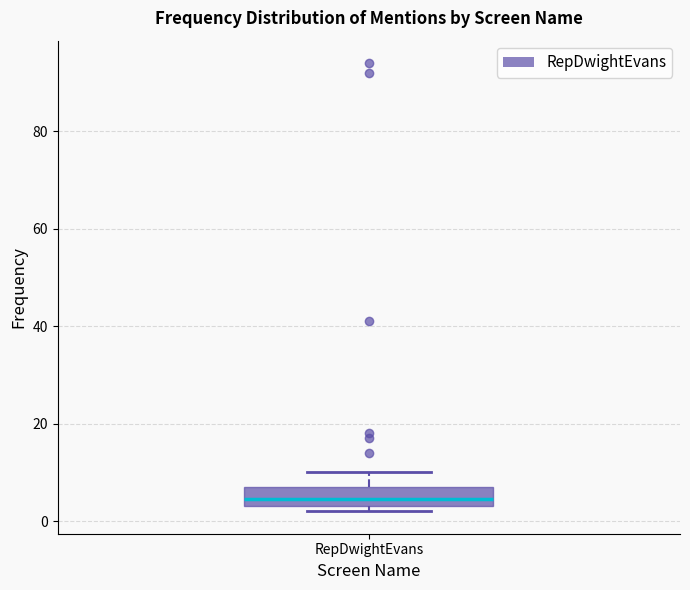

Transcribe this box plot: give where the median line is, the range the box spans, and where the two whiskers end, as read against the y-axis. The values are not printed on the chart, so give them approximately, as read against the axis.

median 4 (inside the box), box 4 to 8, whiskers 2 to 10